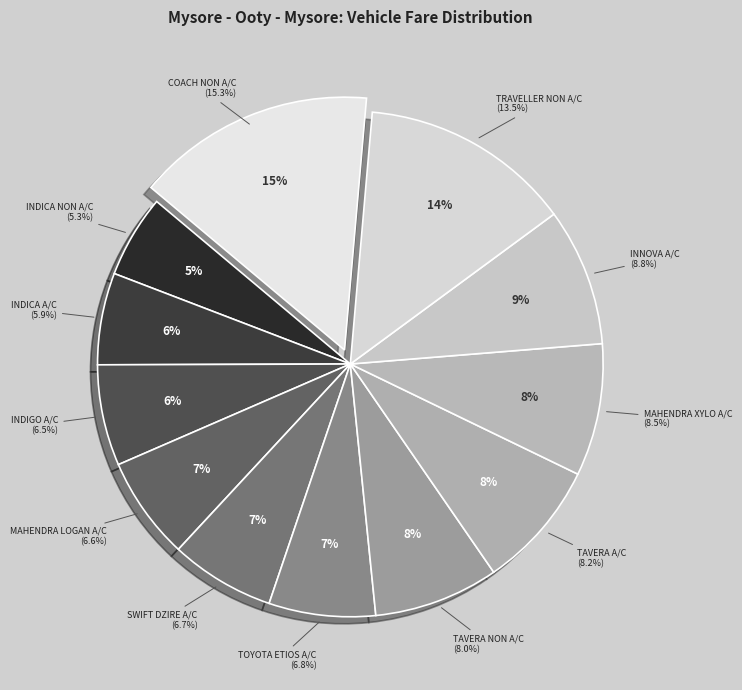

What is the change in value from INDICA NON A/C to TOYOTA ETIOS A/C?

+1300